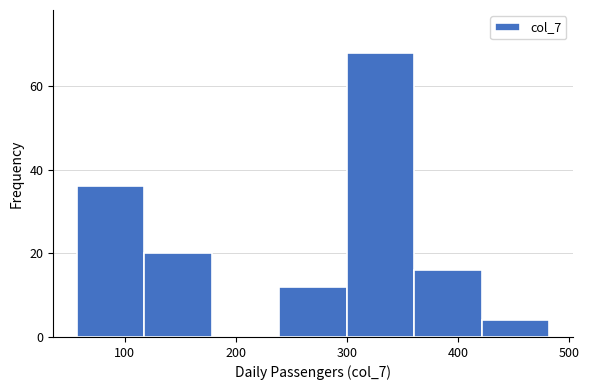

Reading left to right, transcribe this chart: for each bar, give the range it covers on the x-axis and its height. Neither the bar edges nor the heights are printed on the chart, so give them approximately, as read against the axes.

60 to 120: 36
120 to 180: 20
180 to 240: 0
240 to 300: 12
300 to 360: 68
360 to 420: 16
420 to 480: 4